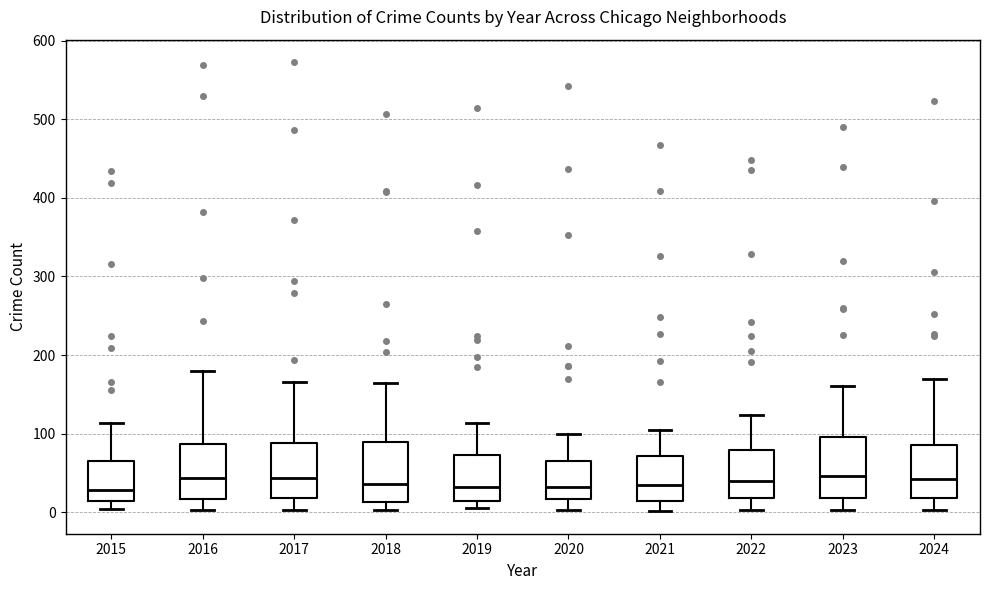

Reading left to right, read every box against the y-axis: the position of its median line, the range the box covers, and the ends of its whiskers. The values are not printed on the chart, so give them approximately, as read against the axis.

2015: median 30, box 10 to 70, whiskers 0 to 110
2016: median 40, box 20 to 90, whiskers 0 to 180
2017: median 40, box 20 to 90, whiskers 0 to 170
2018: median 40, box 10 to 90, whiskers 0 to 160
2019: median 30, box 10 to 70, whiskers 10 (just below the box's lower edge) to 110
2020: median 30, box 20 to 70, whiskers 0 to 100
2021: median 40, box 10 to 70, whiskers 0 to 110
2022: median 40, box 20 to 80, whiskers 0 to 120
2023: median 50, box 20 to 100, whiskers 0 to 160
2024: median 40, box 20 to 90, whiskers 0 to 170